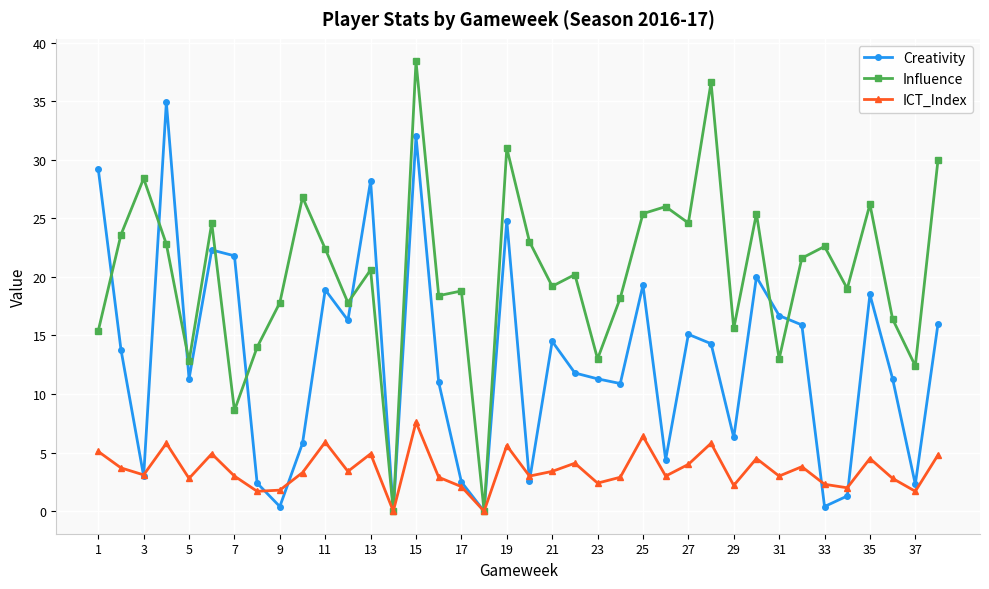

True or false: ICT_Index has more than 0 interior local peaks.

True